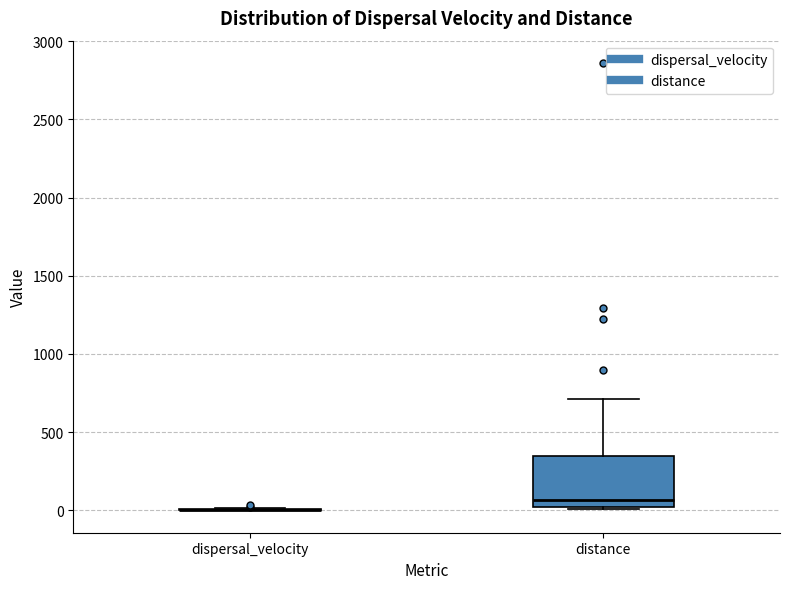

Reading left to right, read every box against the y-axis: the position of its median line, the range the box covers, and the ends of its whiskers. The values are not printed on the chart, so give them approximately, as read against the axis.

dispersal_velocity: box collapsed to a line at 0, whiskers 0 to 0
distance: median 50, box 0 to 350, whiskers 0 (just below the box's lower edge) to 700